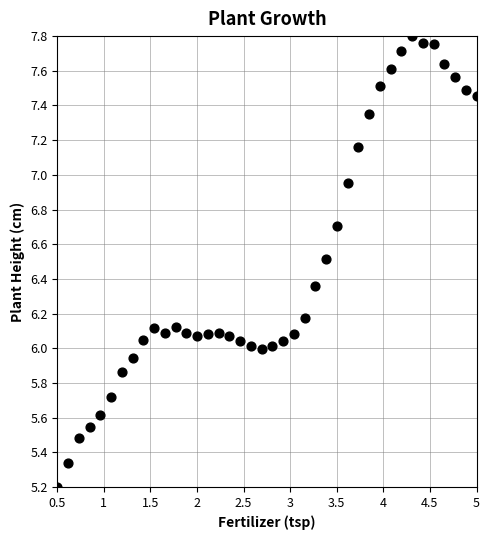

What is the range of Y values (max minus min)?

2.6